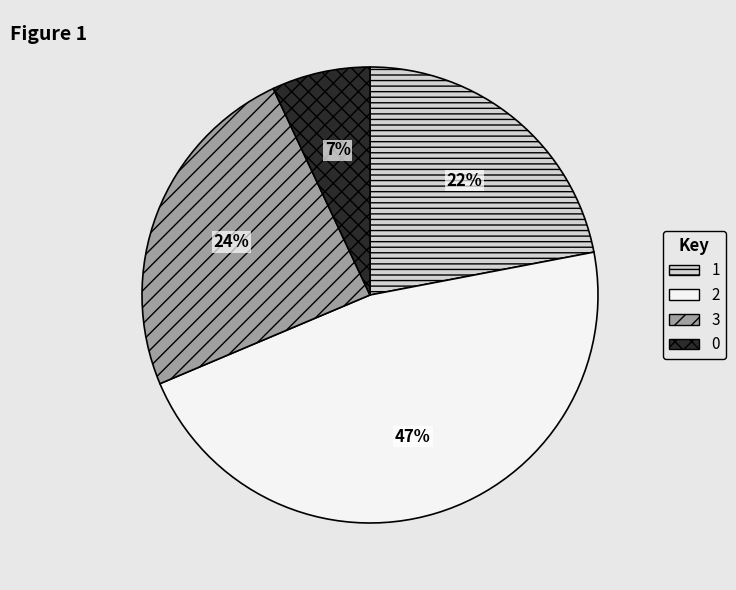

What is the ratio of the value at 0 to the value at 2?

0.1